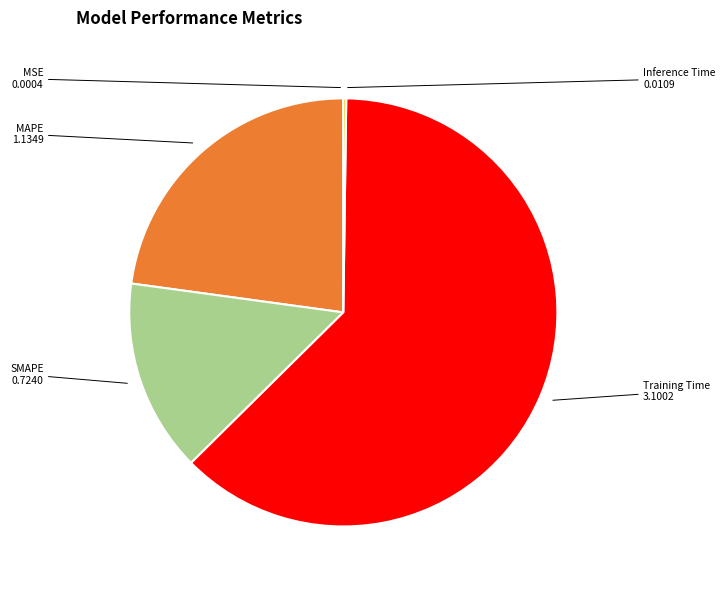

Is there any slice that represents more than half of the pie?

Yes